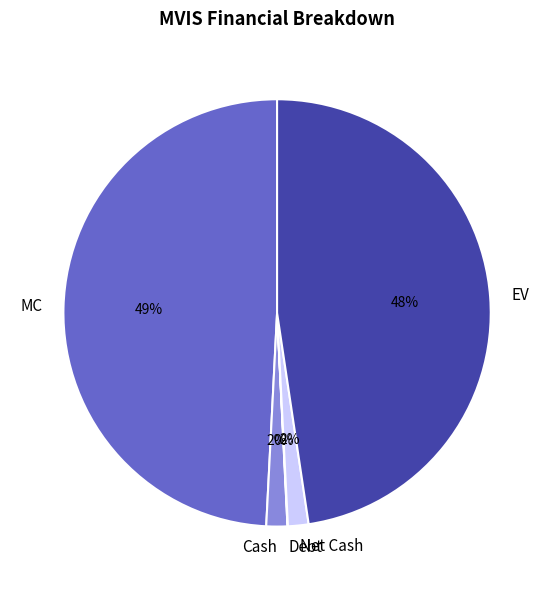

Do MC and Cash together represent more than half of the pie?

Yes